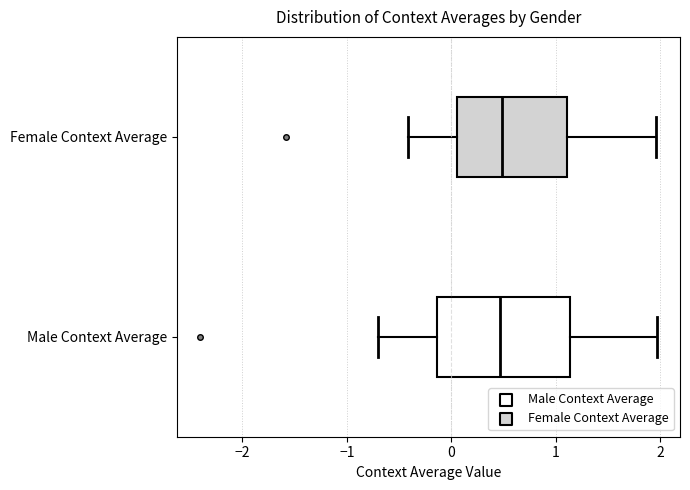

Where does the median line of the box for Female Context Average sit on the x-axis? The values are not printed on the chart, so give them approximately, as read against the axis.

0.5